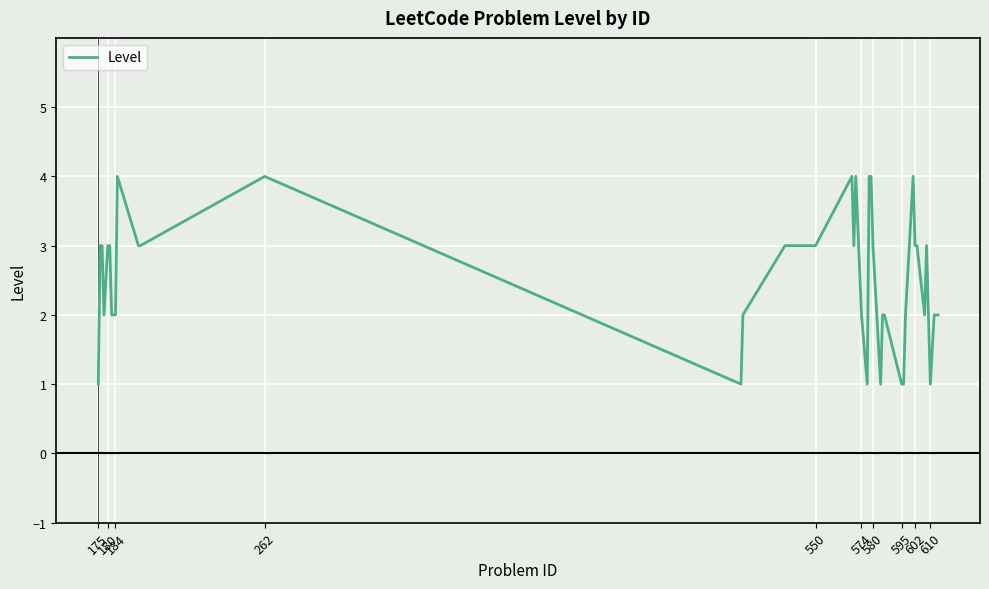

What is the greatest value displayed?

4